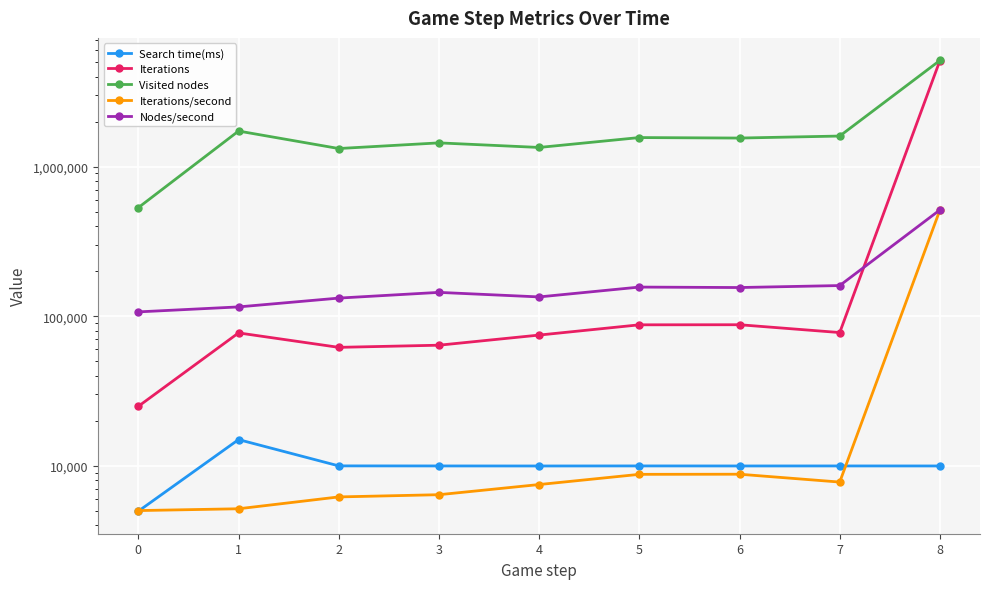

How many interior local peaks does the Nodes/second series have?

2